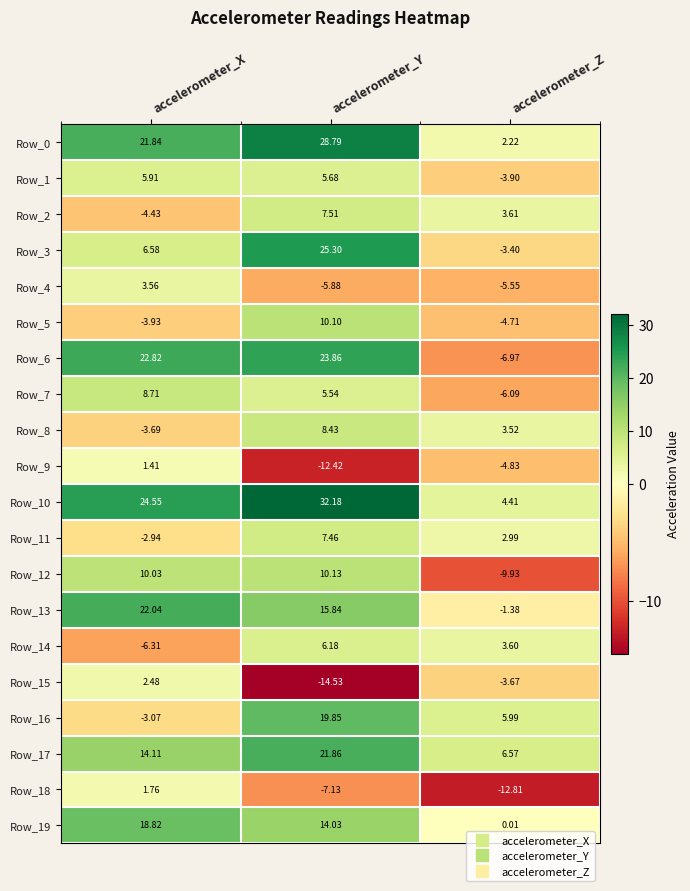

List the labels in order of Row_13 value, smallest first.

accelerometer_Z, accelerometer_Y, accelerometer_X